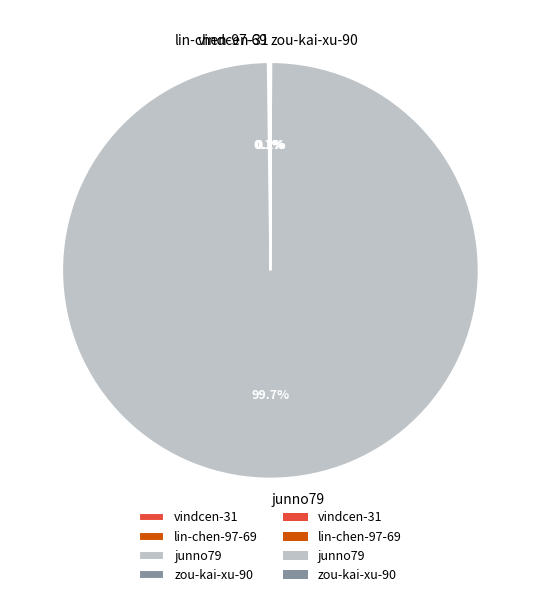

What is the largest slice in the pie chart?

junno79